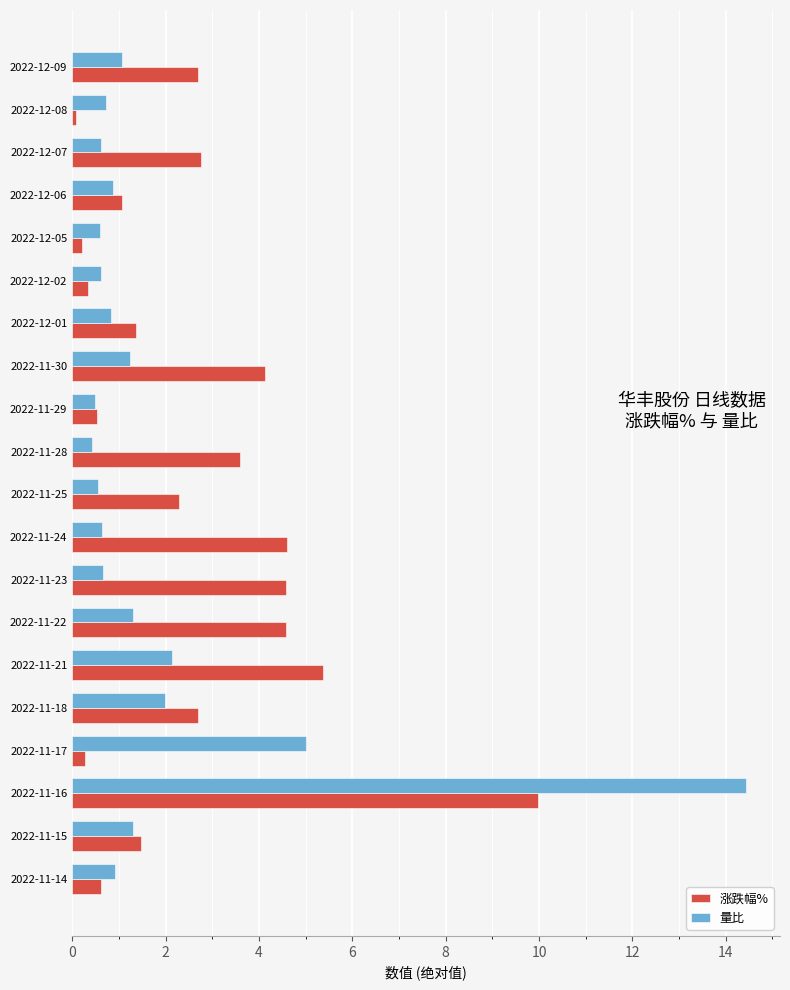

Where is 量比 nearest to the value 7?

2022-11-17